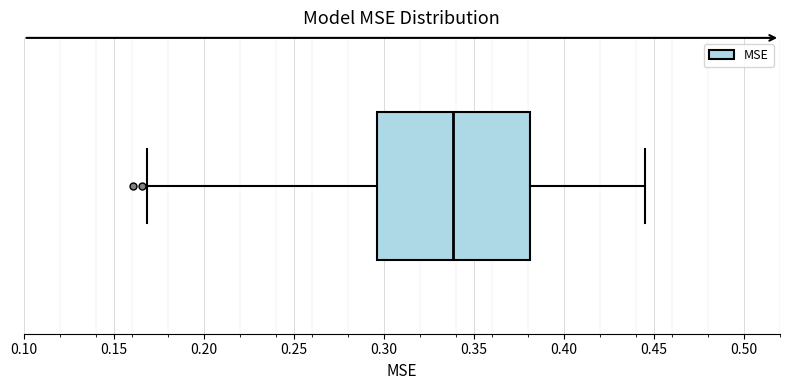

Transcribe this box plot: give where the median line is, the range the box spans, and where the two whiskers end, as read against the x-axis. The values are not printed on the chart, so give them approximately, as read against the axis.

median 0.340, box 0.295 to 0.380, whiskers 0.170 to 0.445